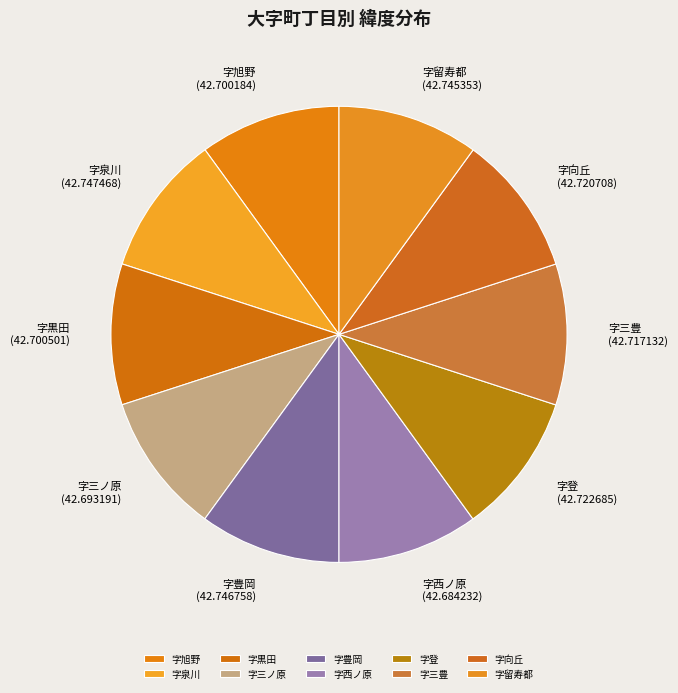

Do 字泉川 and 字登 together represent more than half of the pie?

No